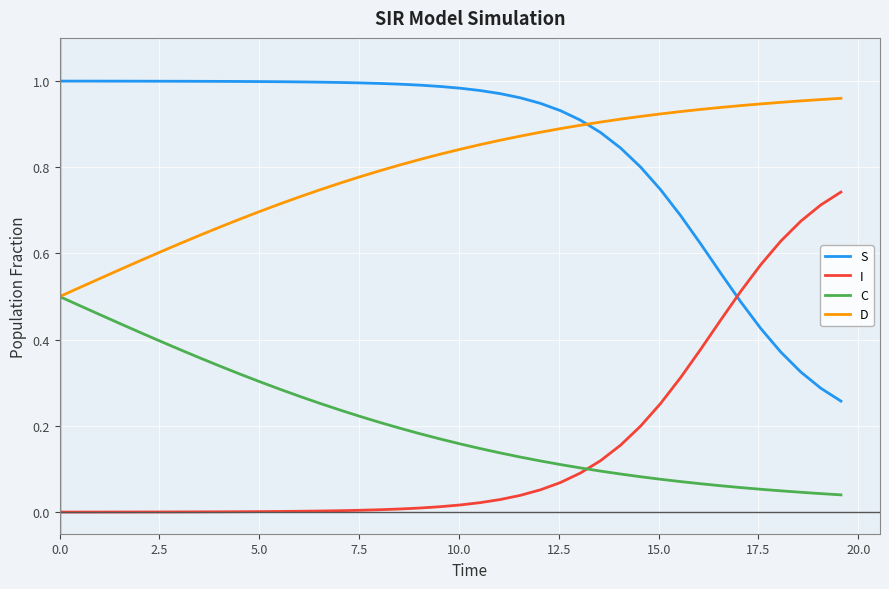

Which series has the largest total across all categories?

S